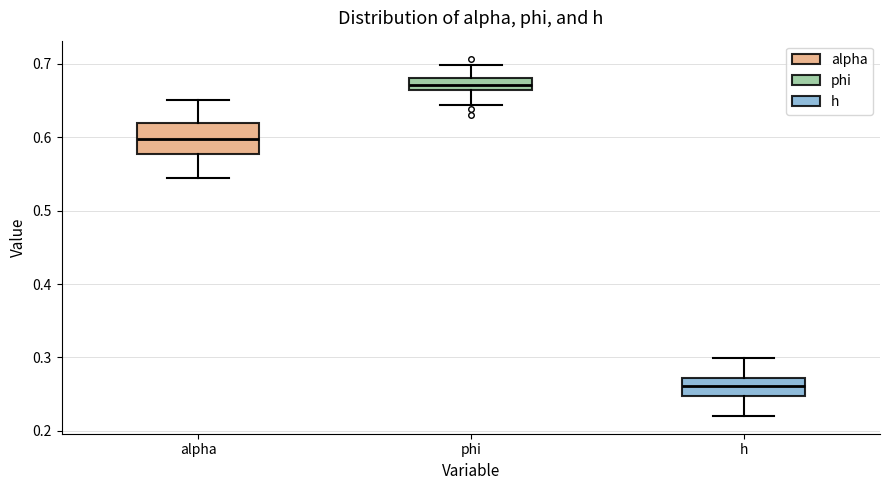

Comparing the boxes themselves (not the whiskers), which one is the tallest?

alpha